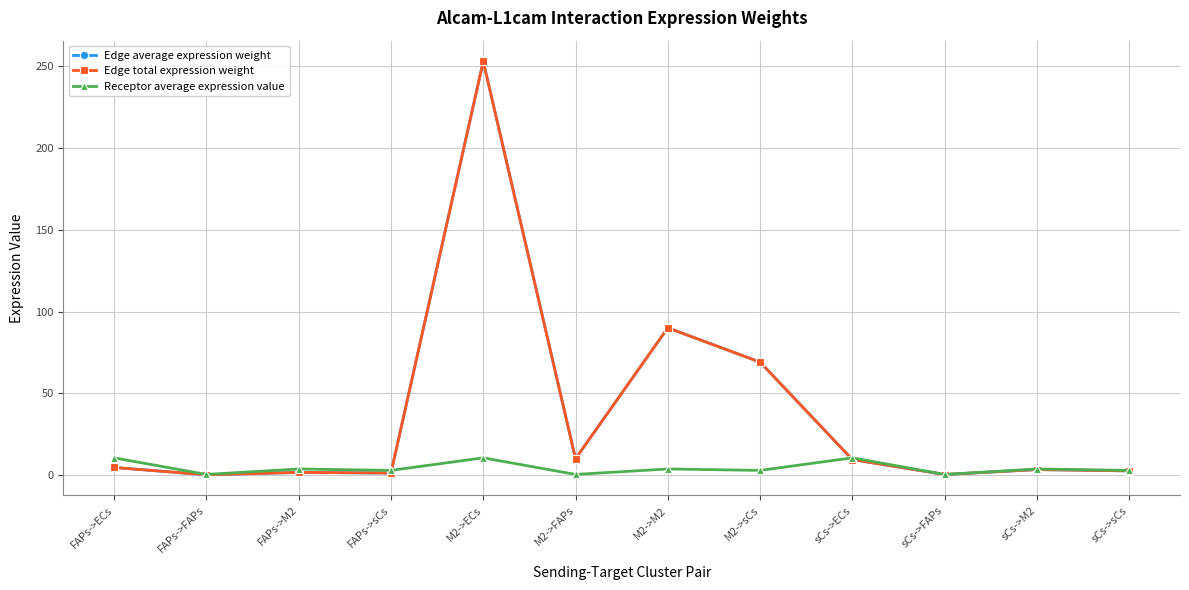

True or false: Receptor average expression value and Edge total expression weight cross at least once.

True